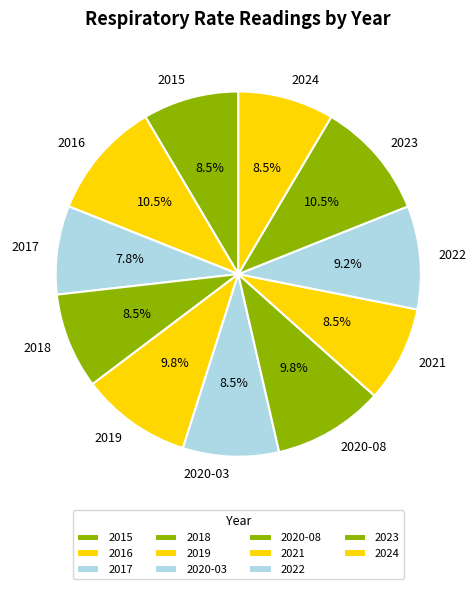

What is the smallest slice in the pie chart?

2017